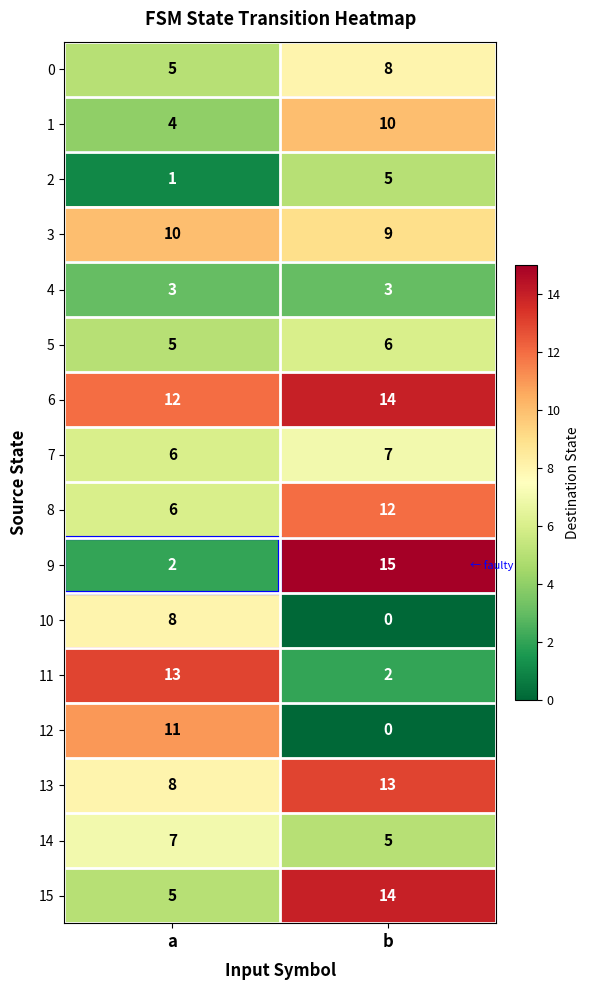

Is it true that 9 equals 1 at a?

False